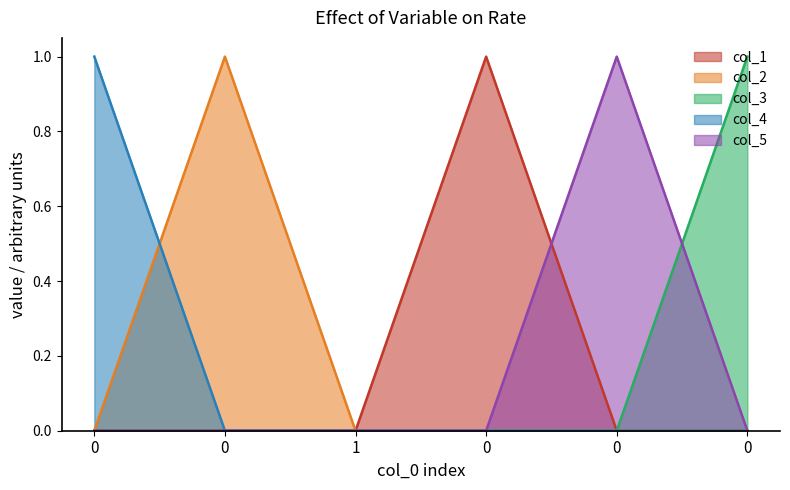

List the series in order of their peak value, lowest first.

col_1, col_2, col_3, col_4, col_5